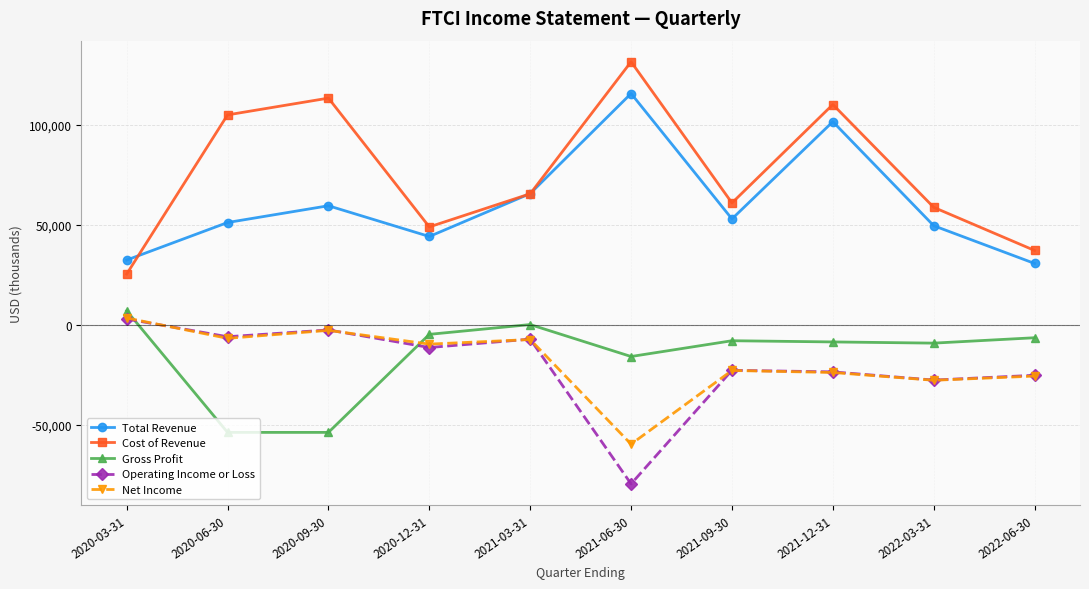

Which series has the largest range (max minus min)?

Cost of Revenue